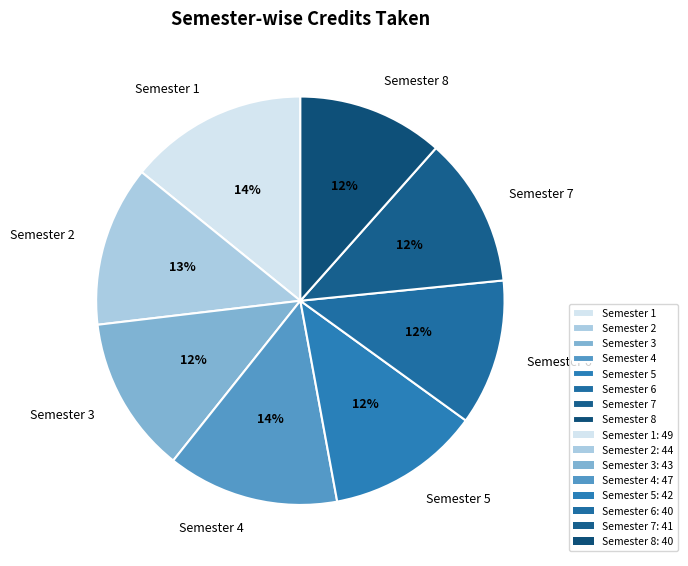

Is the sum of Semester 4 and Semester 8 greater than half?

No